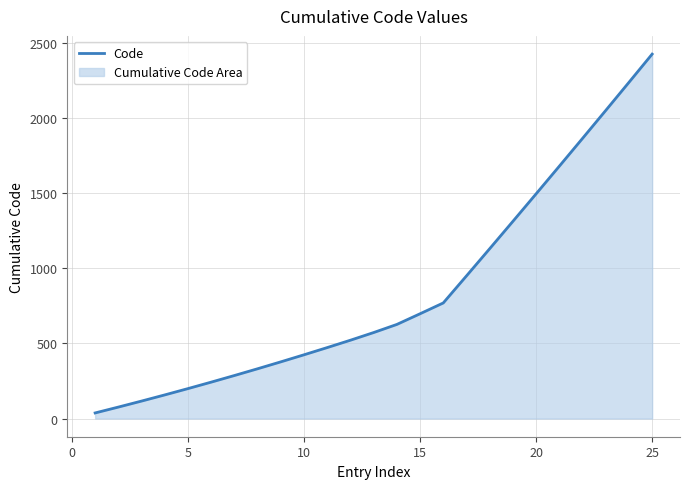

What is the greatest value displayed?

2425